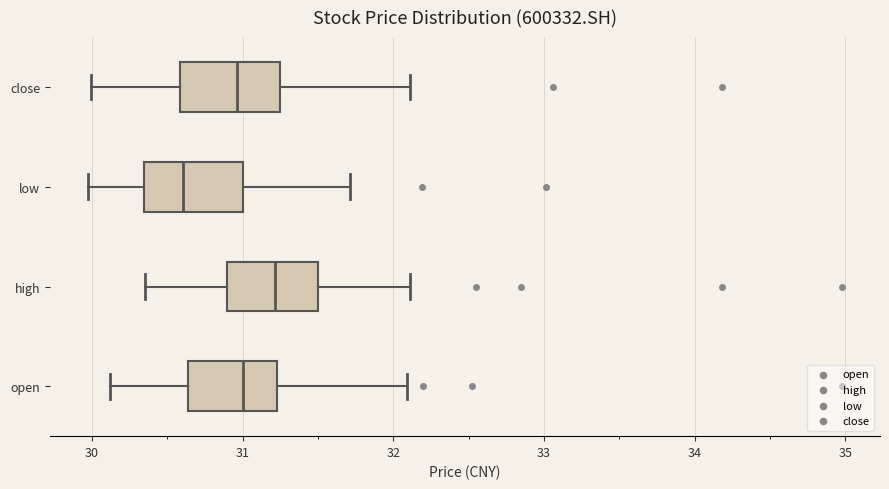

Reading bottom to top, read every box against the x-axis: the position of its median line, the range the box covers, and the ends of its whiskers. The values are not printed on the chart, so give them approximately, as read against the axis.

open: median 31.0, box 30.6 to 31.2, whiskers 30.1 to 32.1
high: median 31.2, box 30.9 to 31.5, whiskers 30.4 to 32.1
low: median 30.6, box 30.3 to 31.0, whiskers 30.0 to 31.7
close: median 31.0, box 30.6 to 31.2, whiskers 30.0 to 32.1